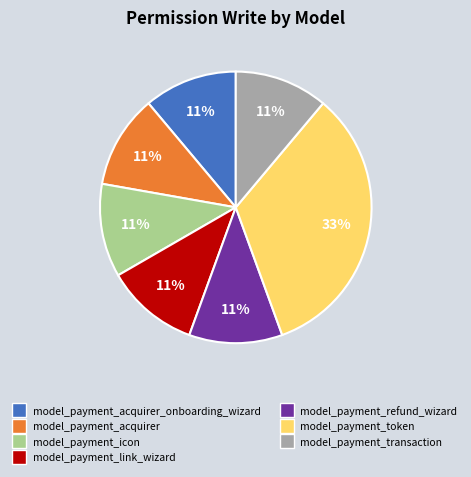

To the nearest percent, what is the difference between the largest and smallest slice percentages?

22%